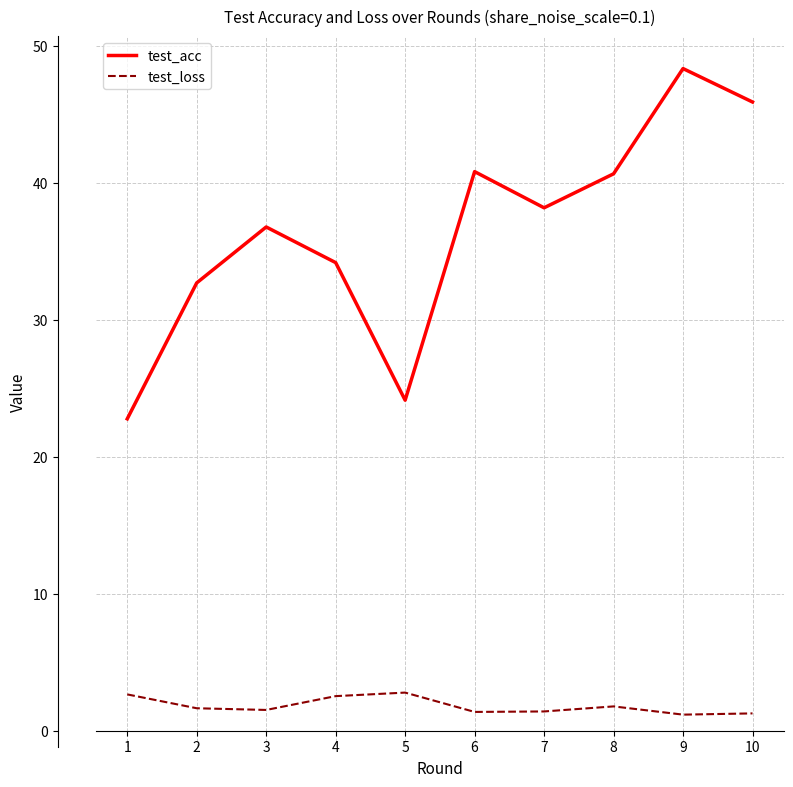

What is the sum of the test_loss values at 10 and 3?

2.8